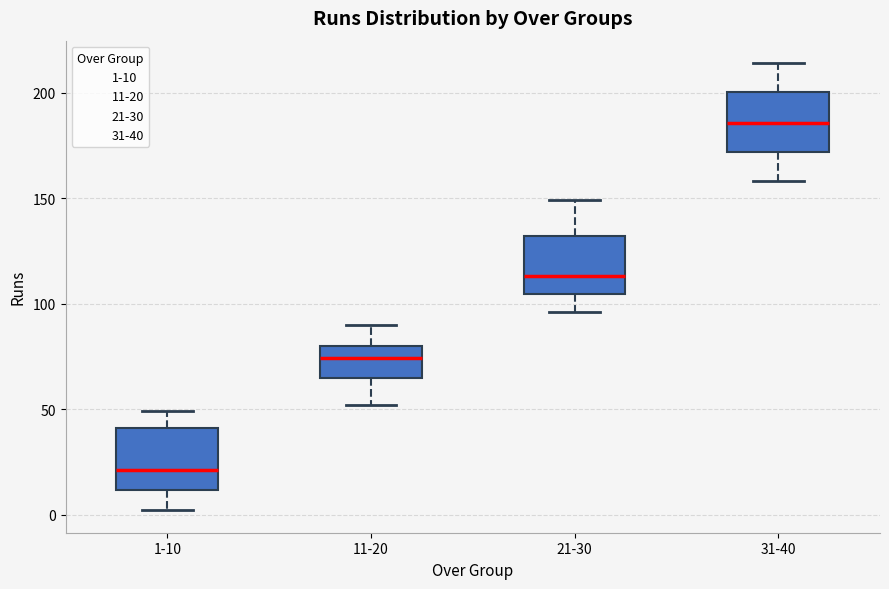

Where does the median line of the box for 11-20 sit on the y-axis? The values are not printed on the chart, so give them approximately, as read against the axis.

75